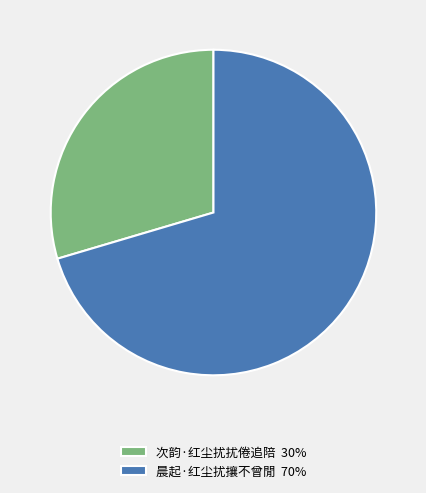

What is the ratio of the value at 次韵·红尘扰扰倦追陪 to the value at 晨起·红尘扰攘不曾閒?

0.4